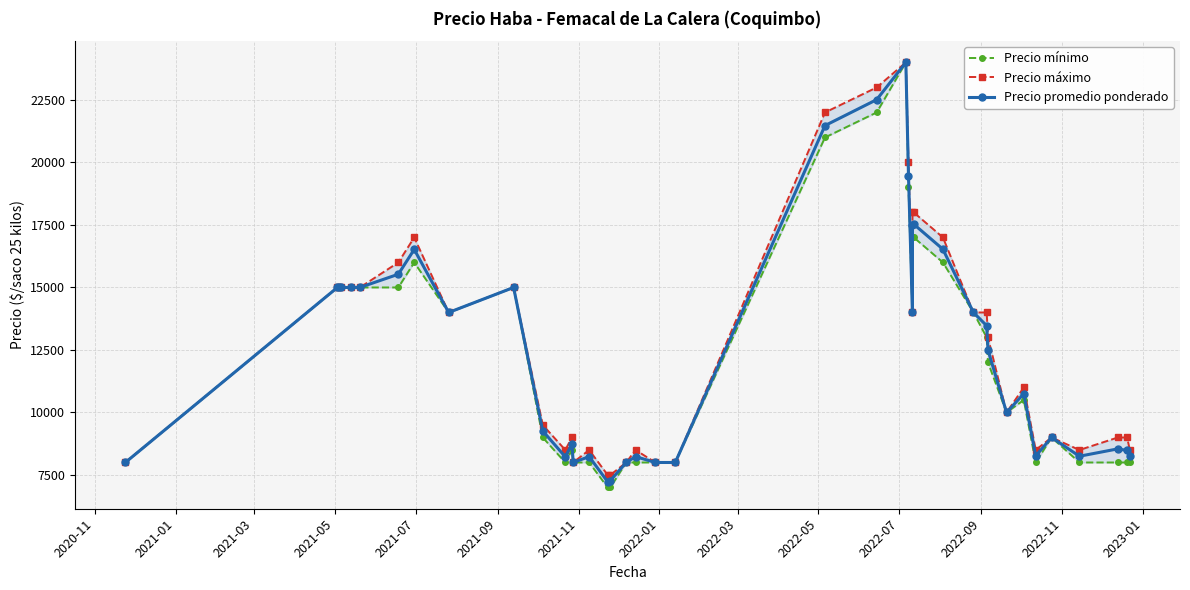

Count the number of categories in the chart.

40